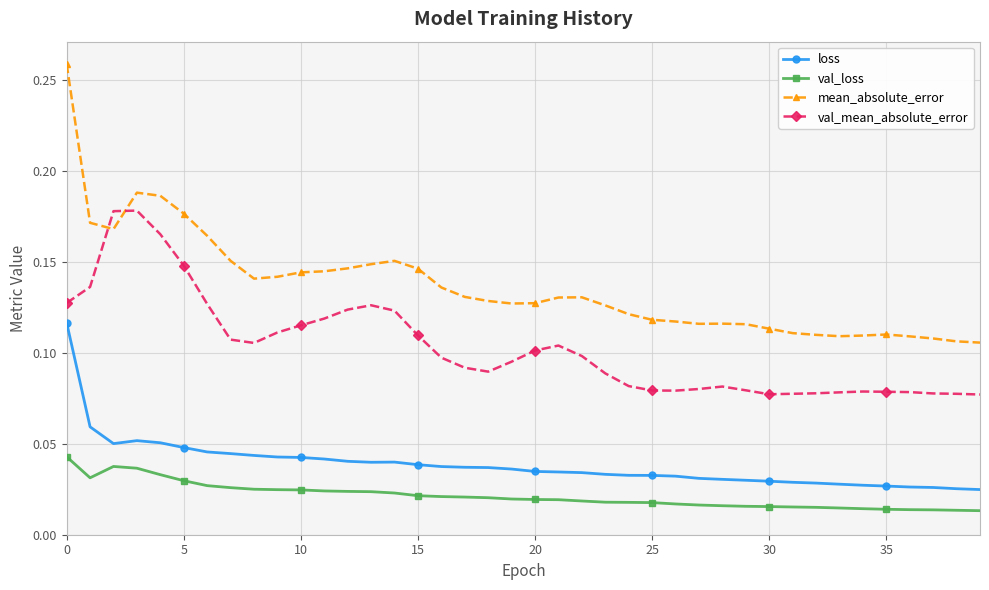

Which series has the largest total across all categories?

mean_absolute_error